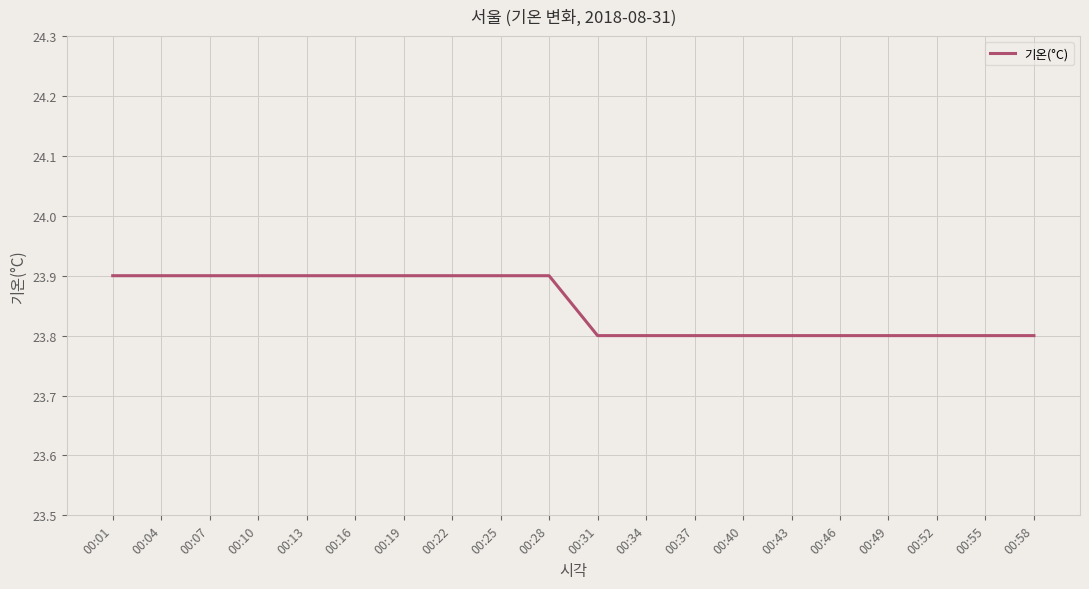

Which has a higher value, 00:25 or 00:49?

00:25